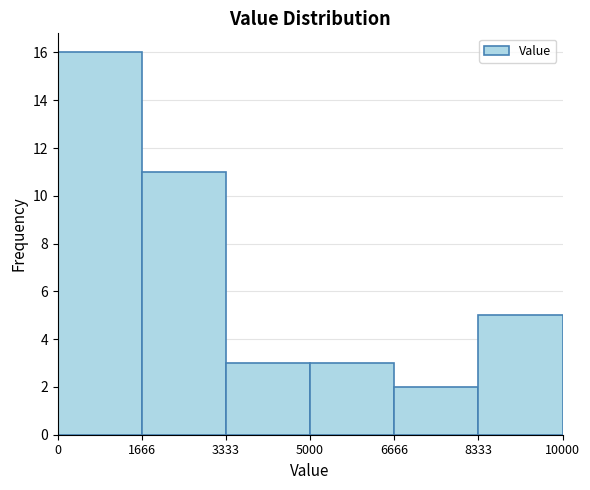

How tall is the bar that spans 3333 to 5000 on the x-axis? The values are not printed on the chart, so give them approximately, as read against the axis.

3